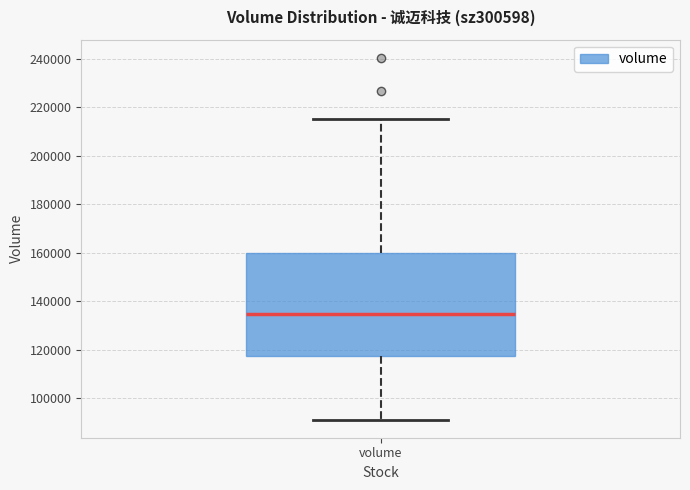

Transcribe this box plot: give where the median line is, the range the box spans, and where the two whiskers end, as read against the y-axis. The values are not printed on the chart, so give them approximately, as read against the axis.

median 134000, box 118000 to 160000, whiskers 92000 to 216000